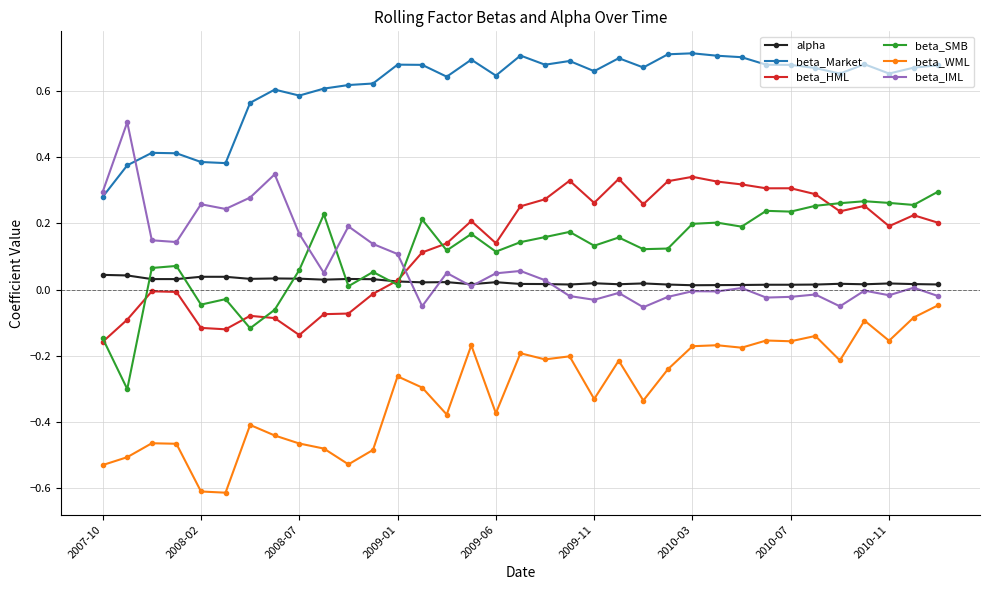

True or false: beta_Market and beta_WML intersect in this chart.

False